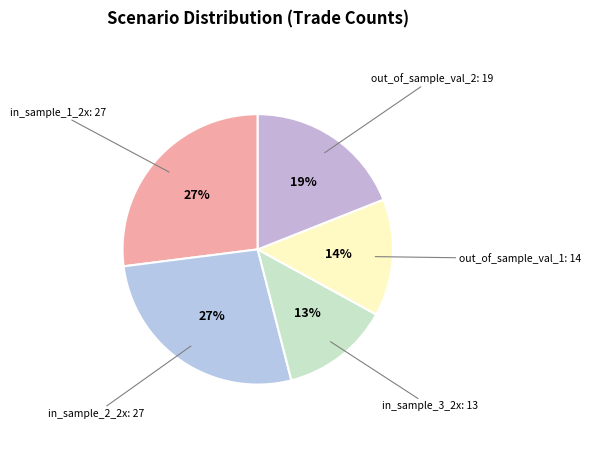

Count the number of slices in the pie.

5